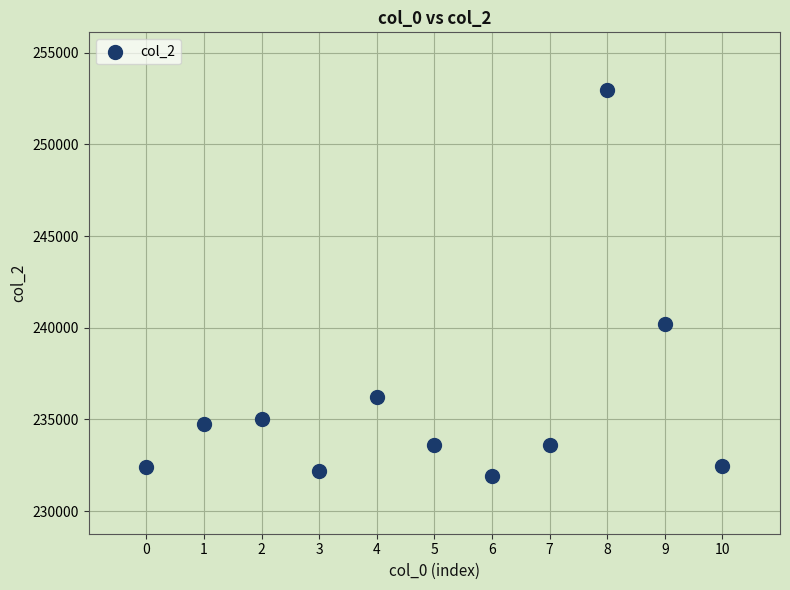

What Y value in the scatter plot is closest to 242437?

240208